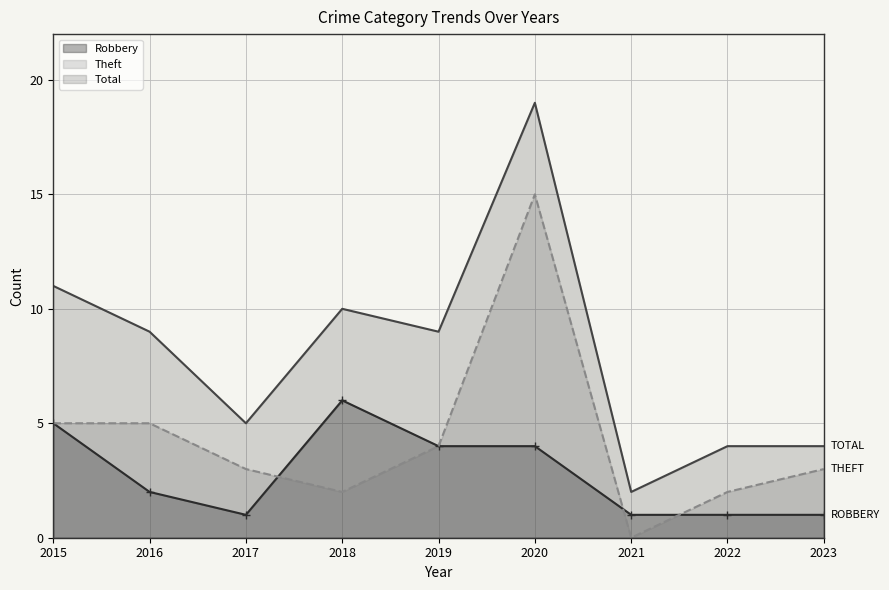

What is the greatest value displayed?

19